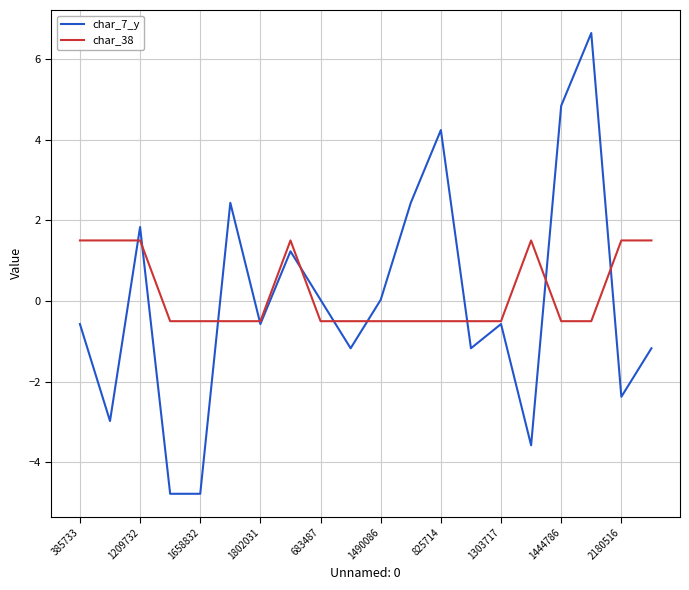

How many positive values does the char_38 series have?

7